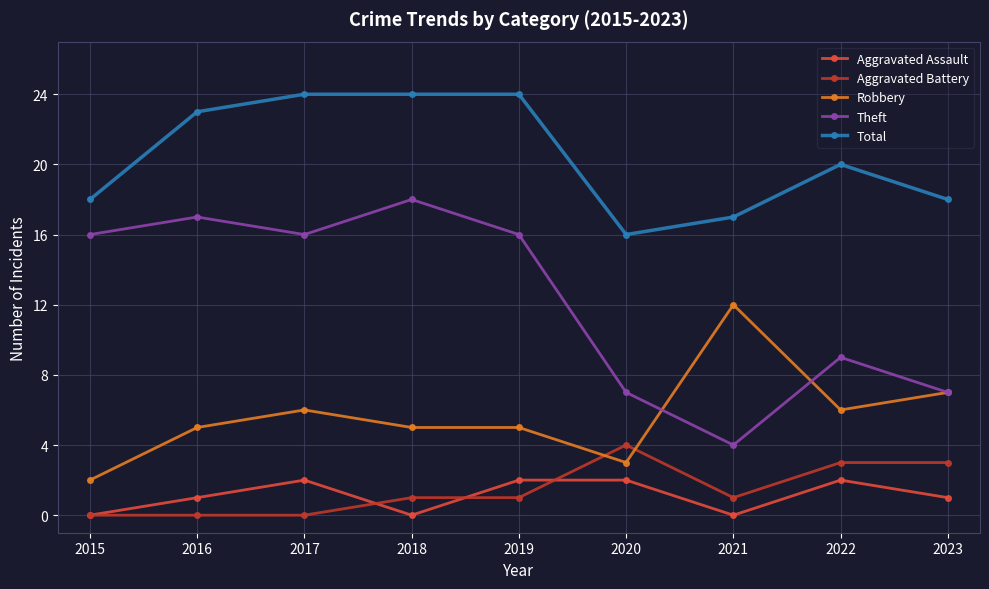

What are all the series names shown in the legend?

Aggravated Assault, Aggravated Battery, Robbery, Theft, Total